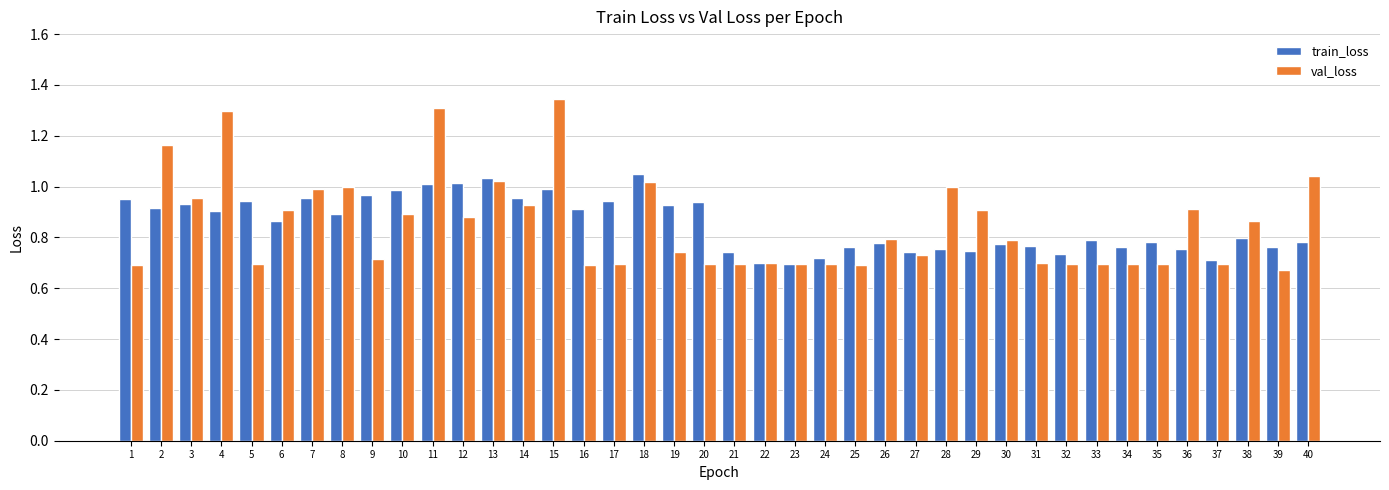

Which series has the largest range (max minus min)?

val_loss